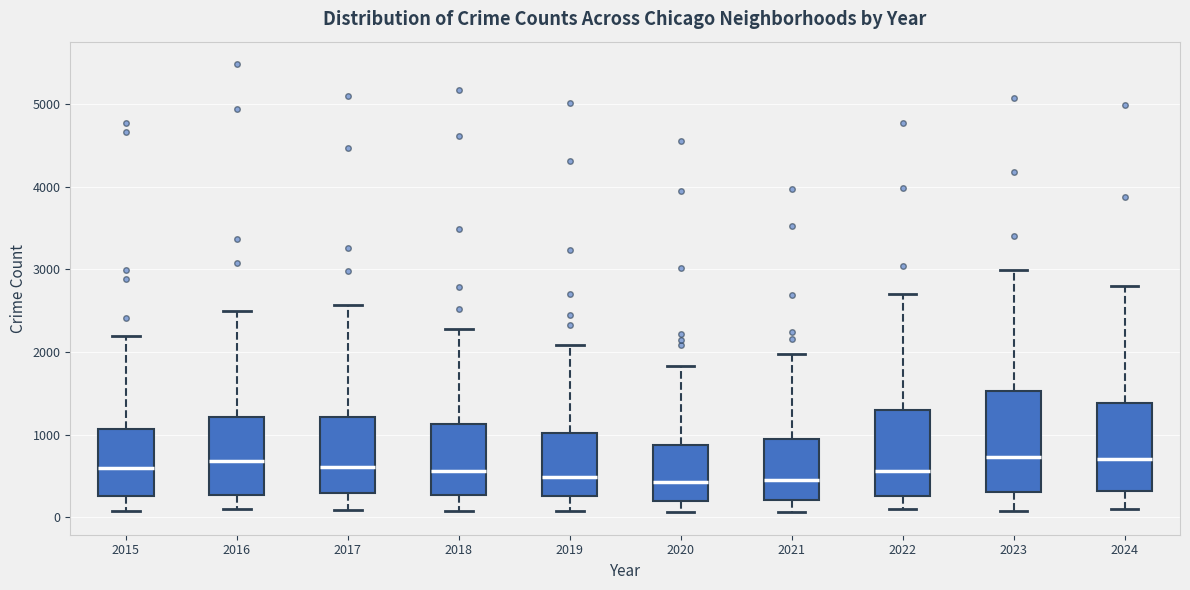

Reading left to right, transcribe this box plot: for each box, give where its median line is, the range the box spans, and where its two whiskers end, as read against the y-axis. The values are not printed on the chart, so give them approximately, as read against the axis.

2015: median 600, box 300 to 1100, whiskers 100 to 2200
2016: median 700, box 300 to 1200, whiskers 100 to 2500
2017: median 600, box 300 to 1200, whiskers 100 to 2600
2018: median 600, box 300 to 1100, whiskers 100 to 2300
2019: median 500, box 300 to 1000, whiskers 100 to 2100
2020: median 400, box 200 to 900, whiskers 100 to 1800
2021: median 500, box 200 to 900, whiskers 100 to 2000
2022: median 600, box 300 to 1300, whiskers 100 to 2700
2023: median 700, box 300 to 1500, whiskers 100 to 3000
2024: median 700, box 300 to 1400, whiskers 100 to 2800